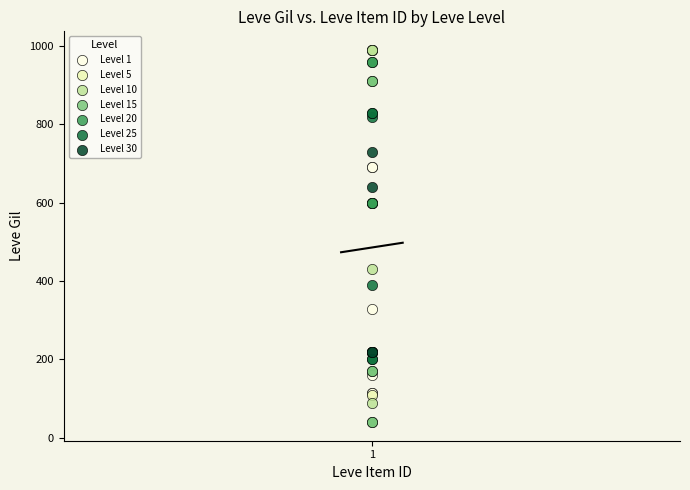

Which series reaches the minimum Y coordinate?

Level 15